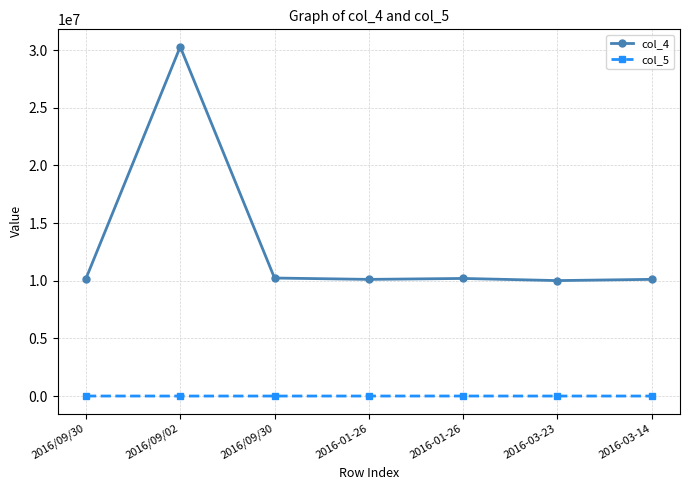

What is the value of the col_4 point at the 6th from the left?

10011150